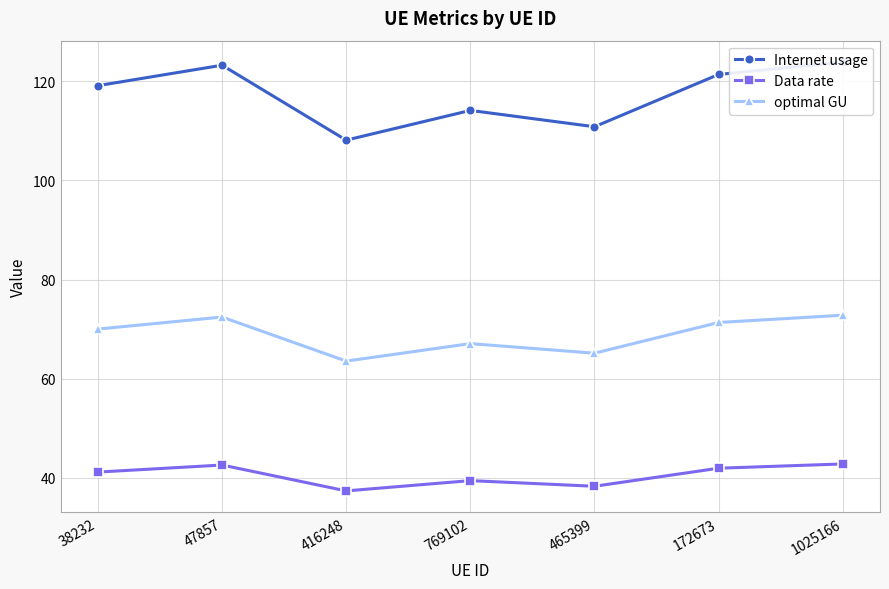

True or false: Internet usage and Data rate cross at least once.

False